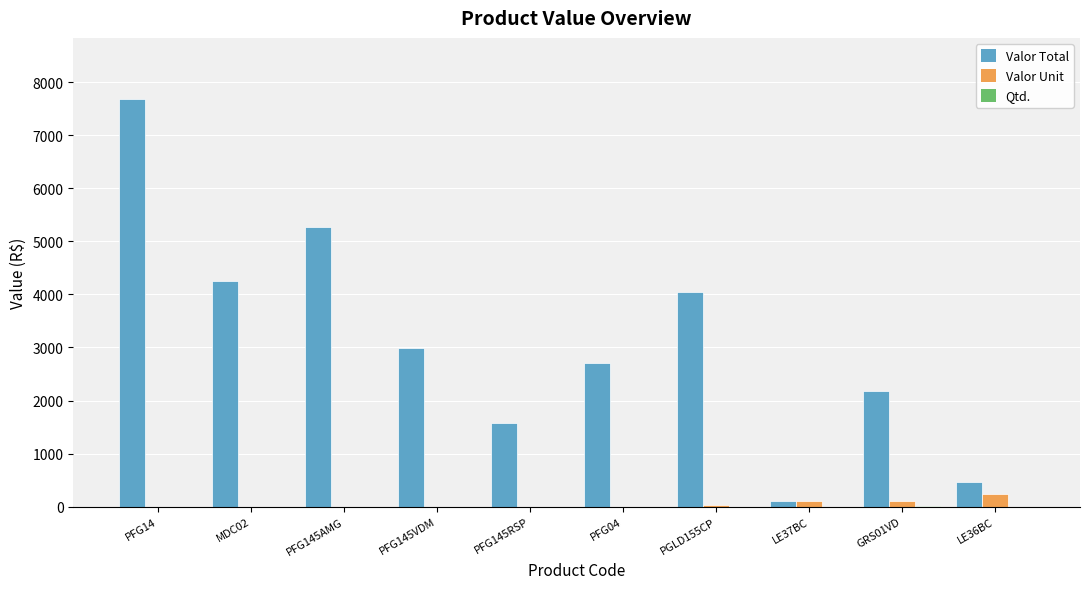

At which category is the sum across all series the highest?

PFG14